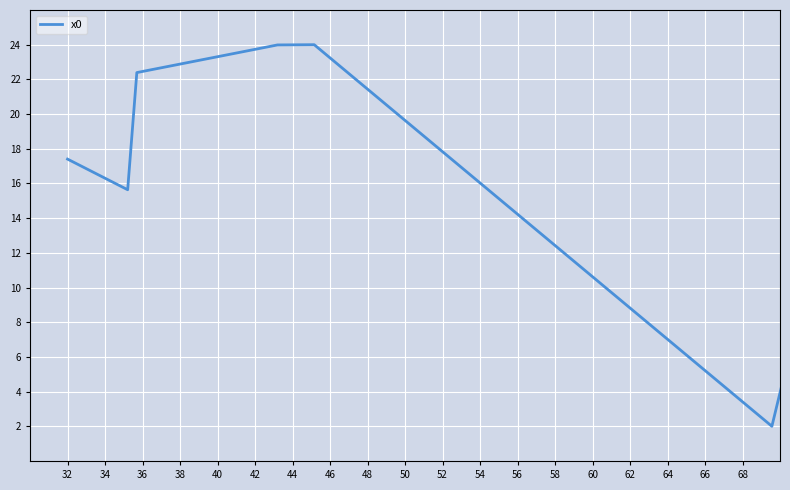

Where is the data nearest to the value 13?

56